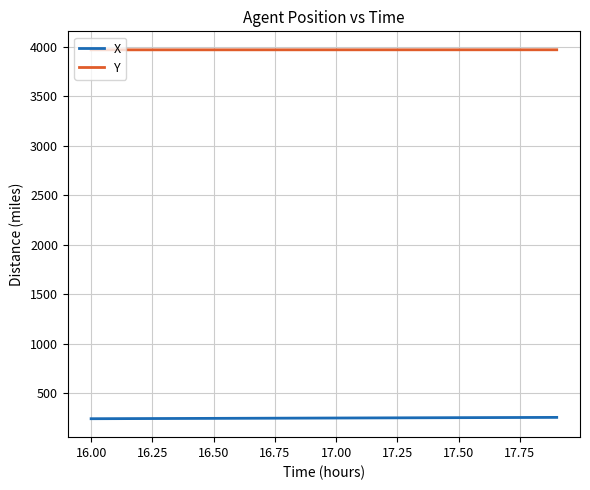

True or false: X and Y cross at least once.

False